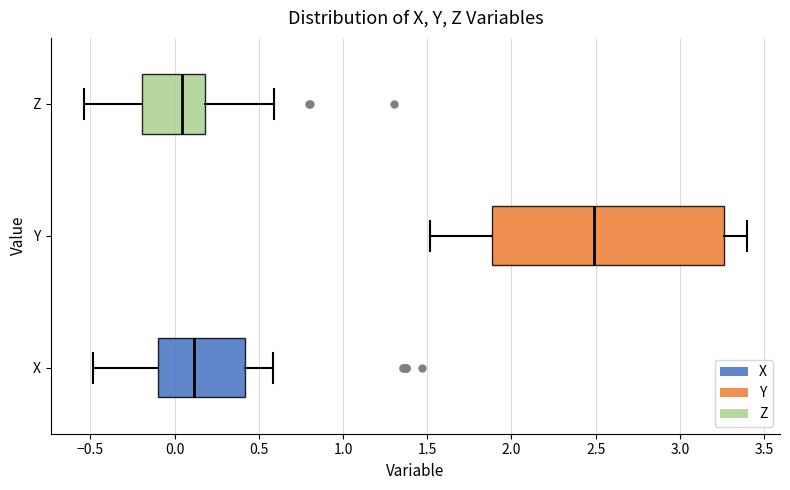

Comparing the boxes themselves (not the whiskers), which one is the widest?

Y